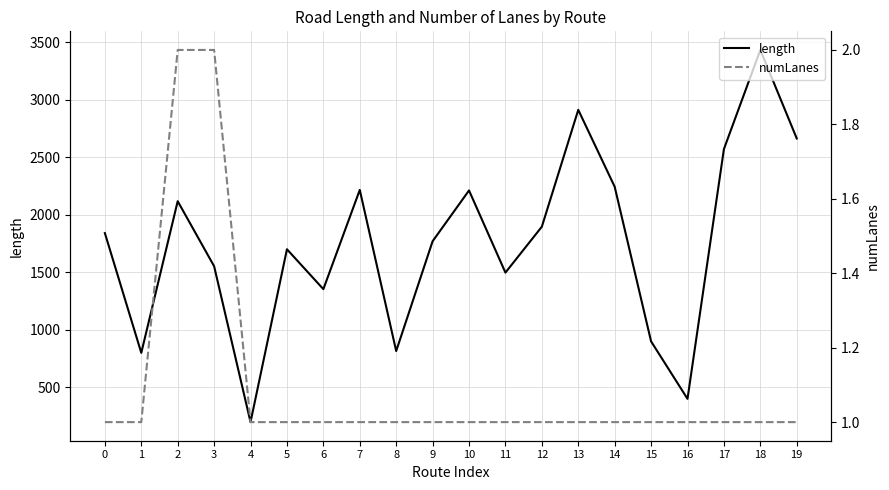

True or false: numLanes and length cross at least once.

False